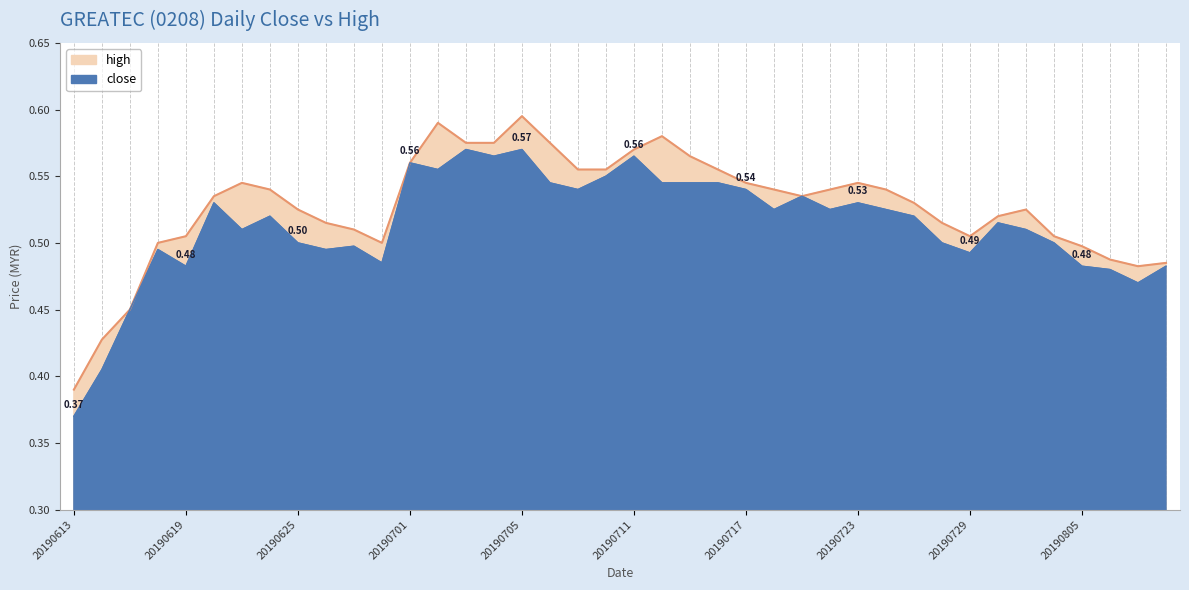

What is the smallest value displayed?

0.4